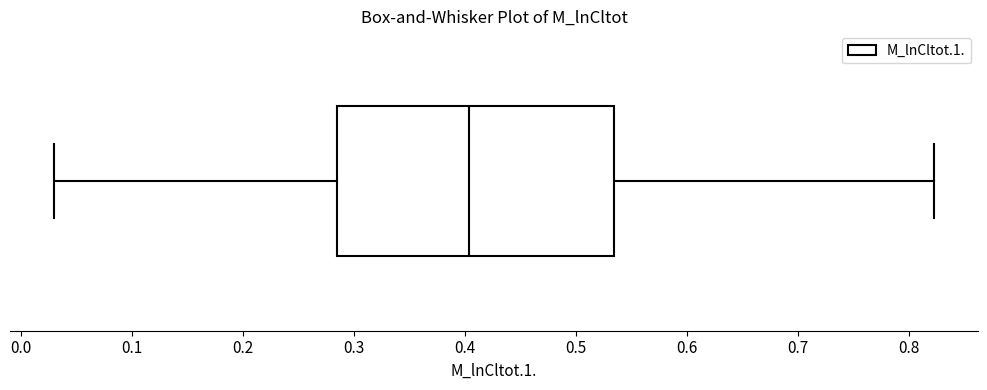

Transcribe this box plot: give where the median line is, the range the box spans, and where the two whiskers end, as read against the x-axis. The values are not printed on the chart, so give them approximately, as read against the axis.

median 0.40, box 0.29 to 0.53, whiskers 0.03 to 0.82